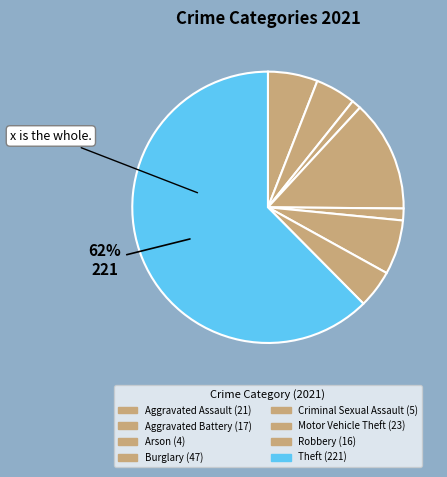

Count the number of slices in the pie.

8